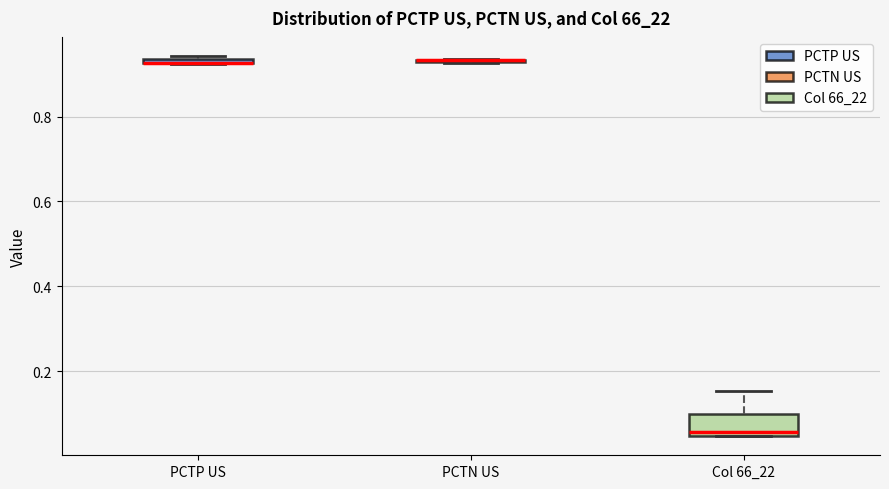

Where is the upper edge of the box for PCTP US on the y-axis? The values are not printed on the chart, so give them approximately, as read against the axis.

0.94